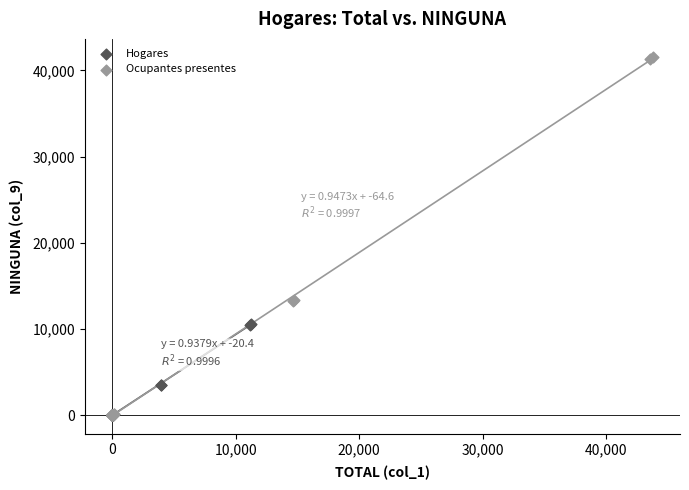

Which series contains the highest Y value?

Ocupantes presentes